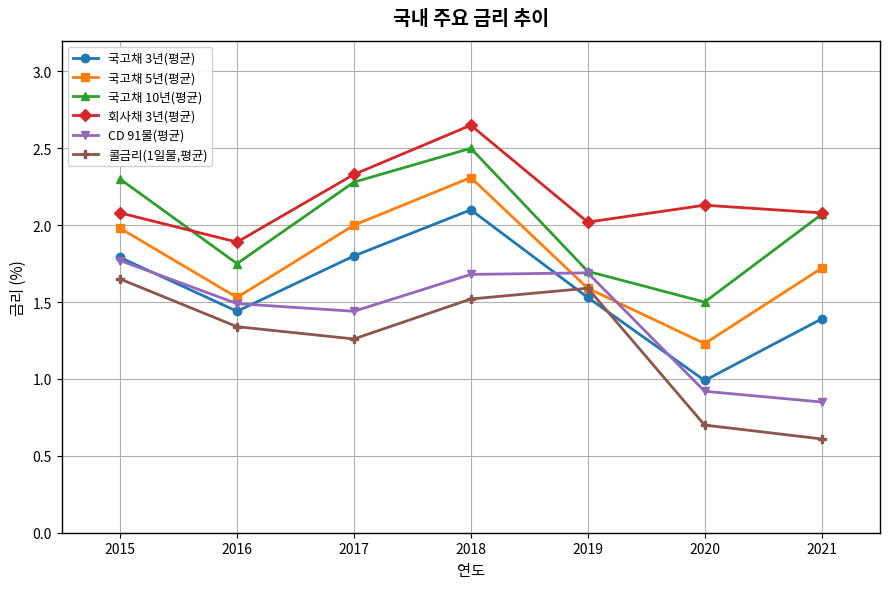

At which label does 국고채 5년(평균) reach its minimum?

2020